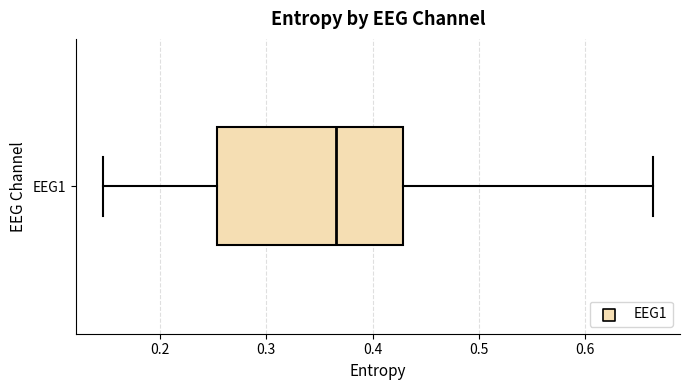

Transcribe this box plot: give where the median line is, the range the box spans, and where the two whiskers end, as read against the x-axis. The values are not printed on the chart, so give them approximately, as read against the axis.

median 0.37, box 0.25 to 0.43, whiskers 0.15 to 0.66